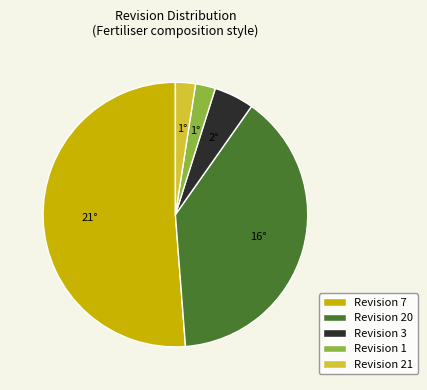

How many segments does this pie chart have?

5